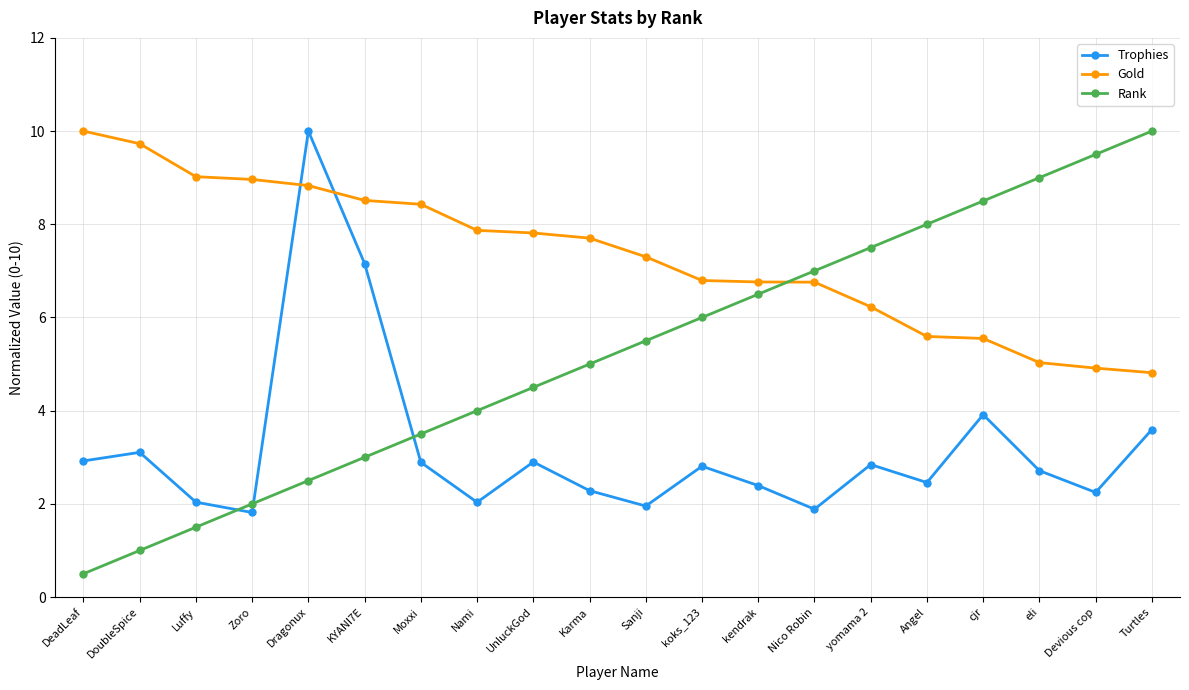

Which series has the widest spread of values?

Rank